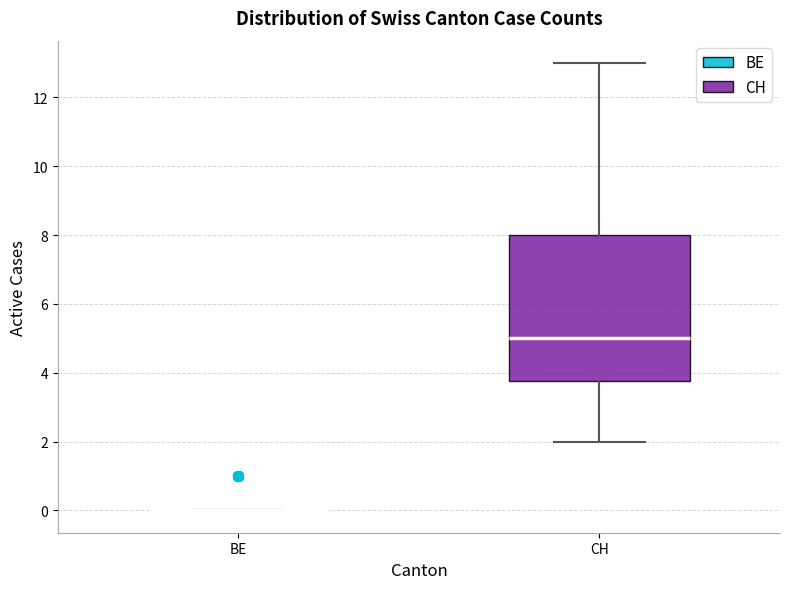

Comparing the boxes themselves (not the whiskers), which one is the tallest?

CH